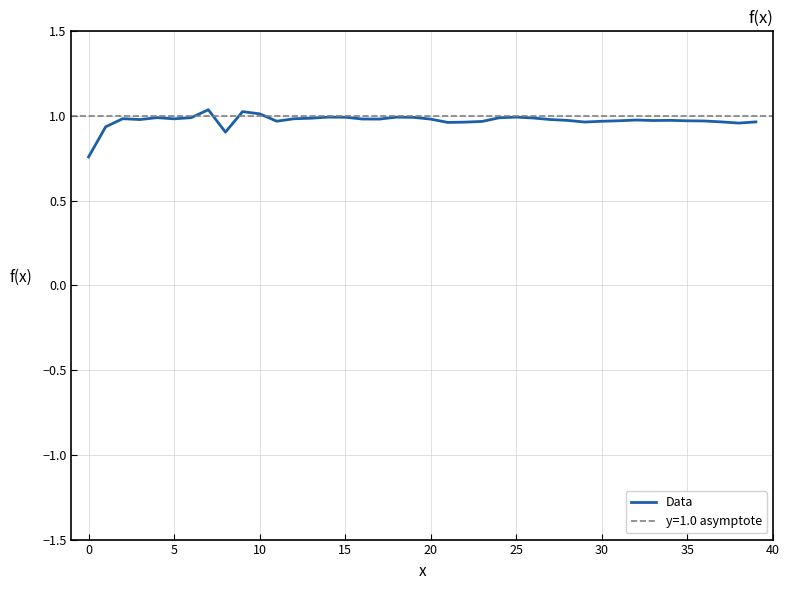

The Data series shows 0.5 at 25. True or false?

False